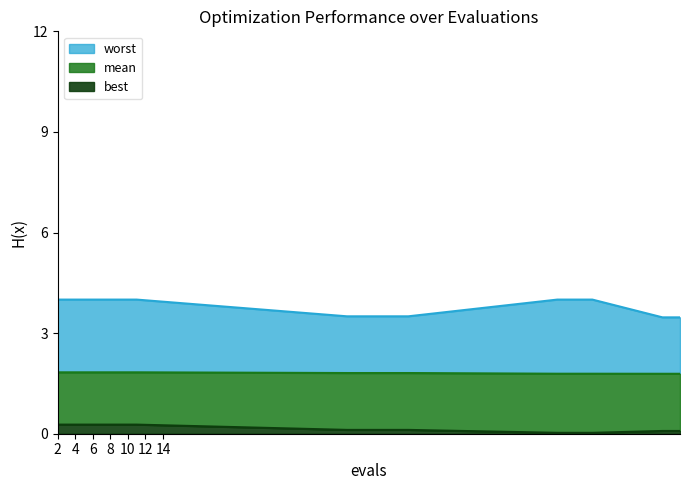

What are all the series names shown in the legend?

mean, best, worst